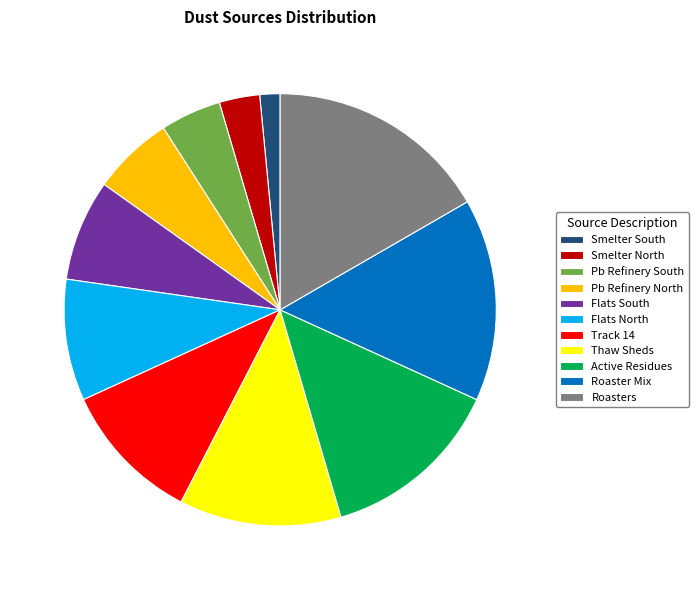

Does Smelter South represent more than half of the total?

No